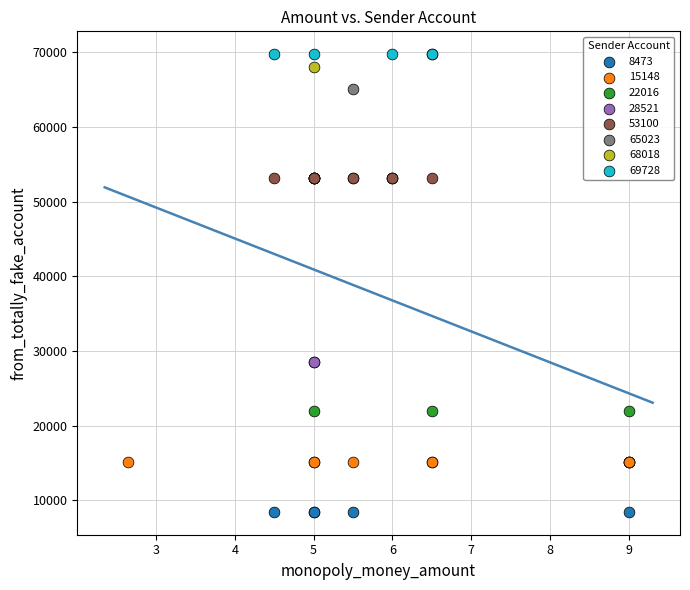

Which series contains the lowest Y value?

8473